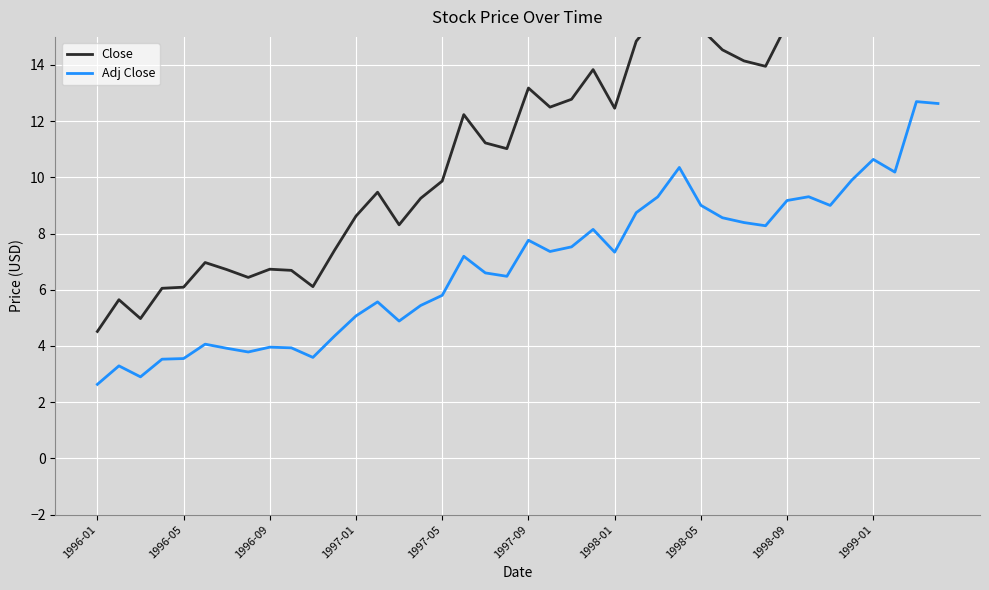

At how many categories does at least one series exceed 17?

5